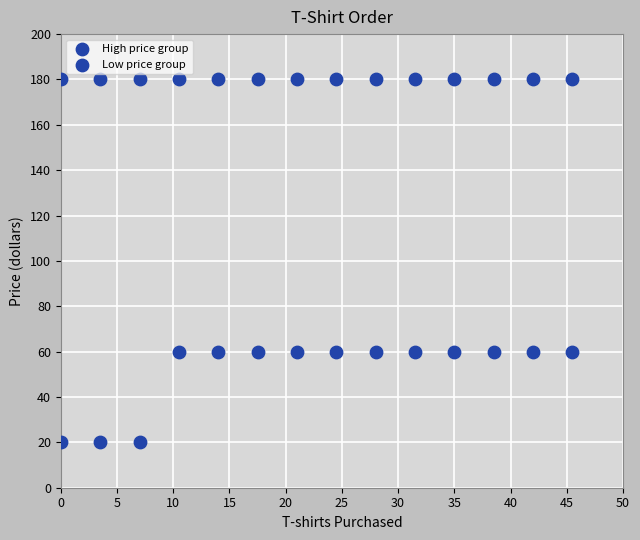

How many data points are displayed?

28